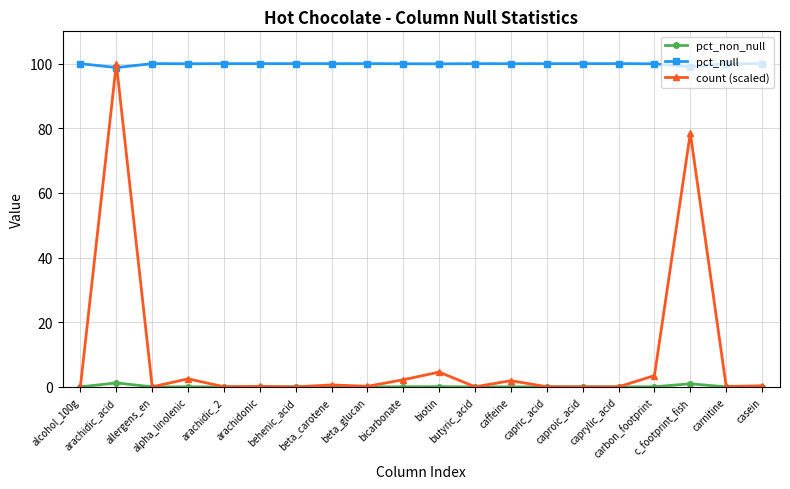

What is the lowest value of the pct_null series?

98.8